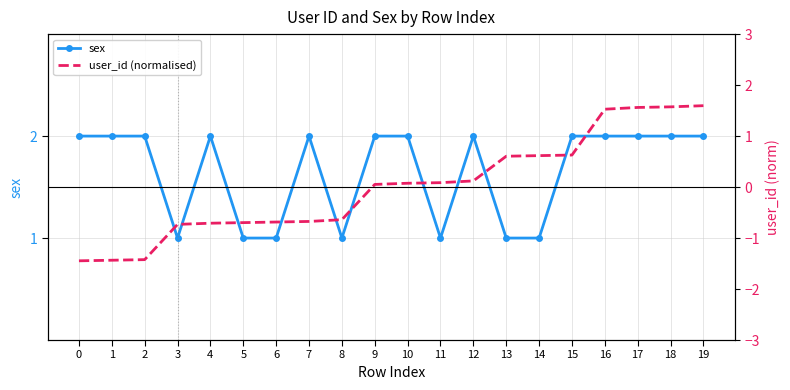

At how many categories does at least one series exceed 1?

13